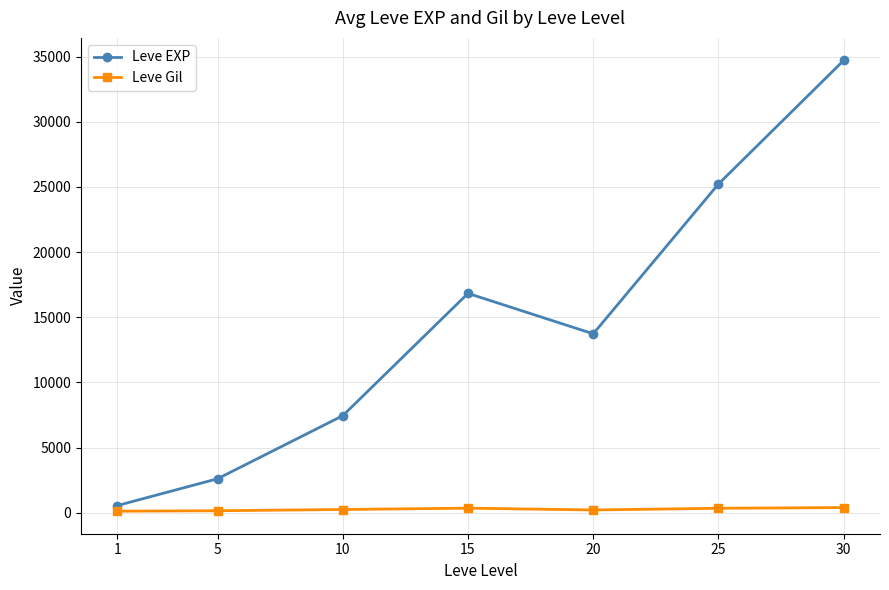

In Leve EXP, how many points are lower than both neighbors (excluding endpoints)?

1